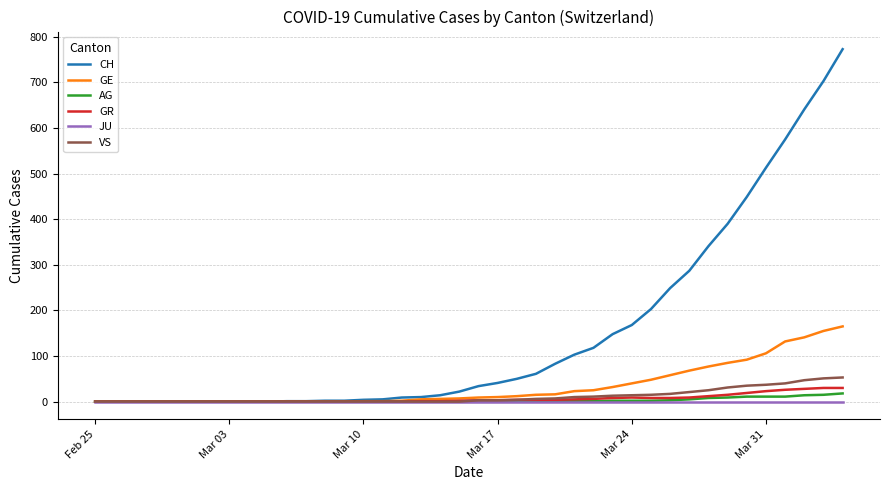

Which series has the widest spread of values?

CH